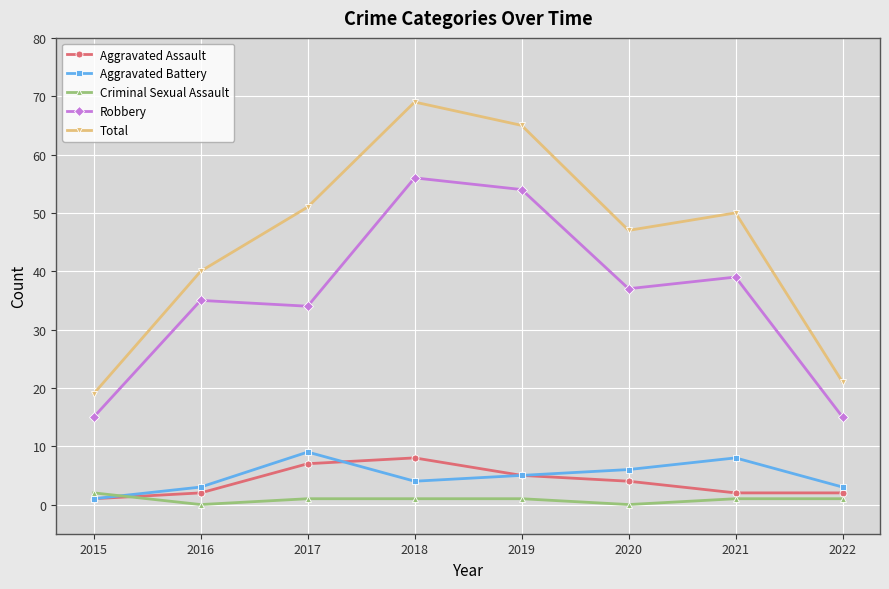

The Robbery series shows 39 at 2021. True or false?

True